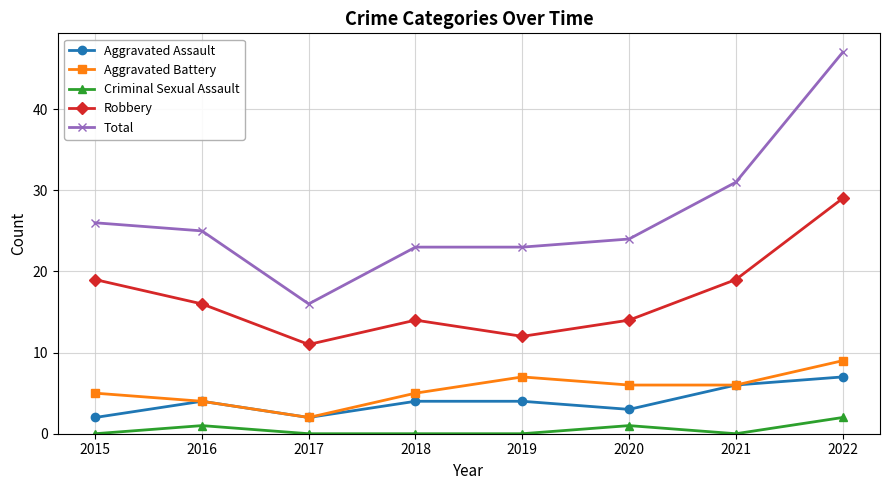

What is the difference between the maximum and minimum values in the Aggravated Battery series?

7